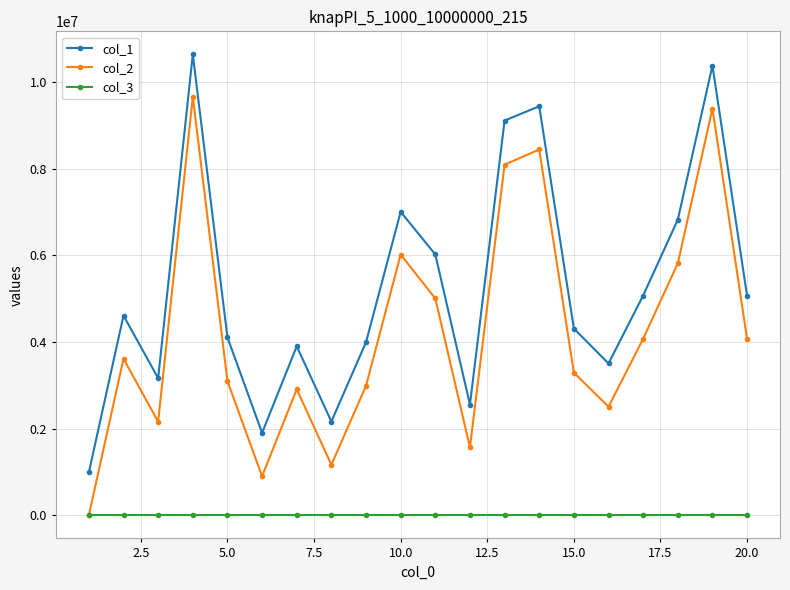

Rank the series by their maximum value, from lowest to highest.

col_3, col_2, col_1